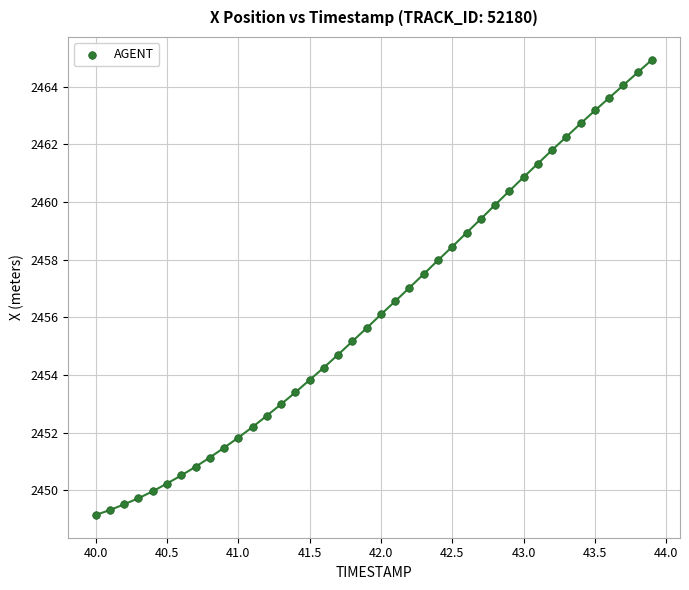

What is the range of Y values (max minus min)?

15.8